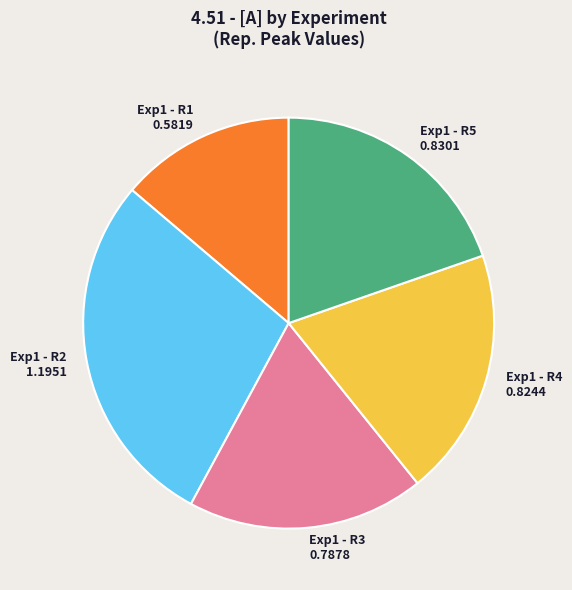

Is it true that Exp1 - R4 is 9% of the pie?

False